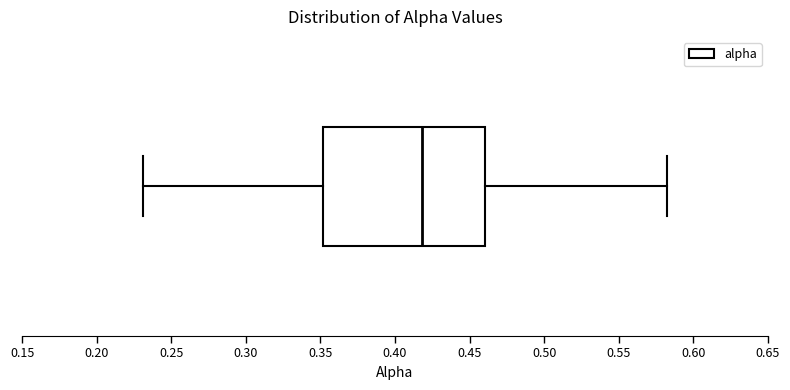

Read this box plot against the x-axis: the position of the median line, the range covered by the box, and the ends of both whiskers. The values are not printed on the chart, so give them approximately, as read against the axis.

median 0.42, box 0.35 to 0.46, whiskers 0.23 to 0.58